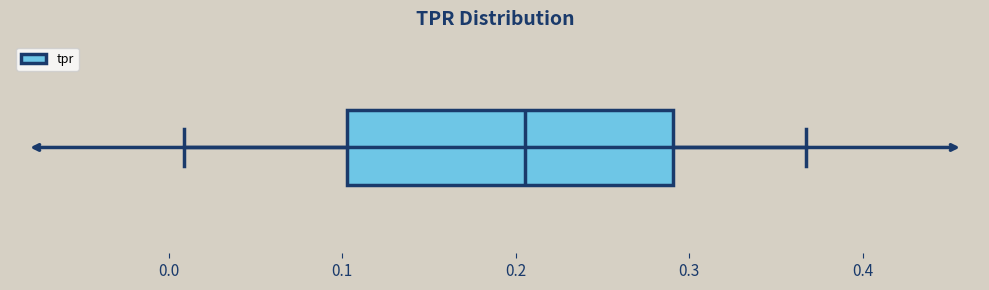

Where is the left edge of the box on the x-axis? The values are not printed on the chart, so give them approximately, as read against the axis.

0.10